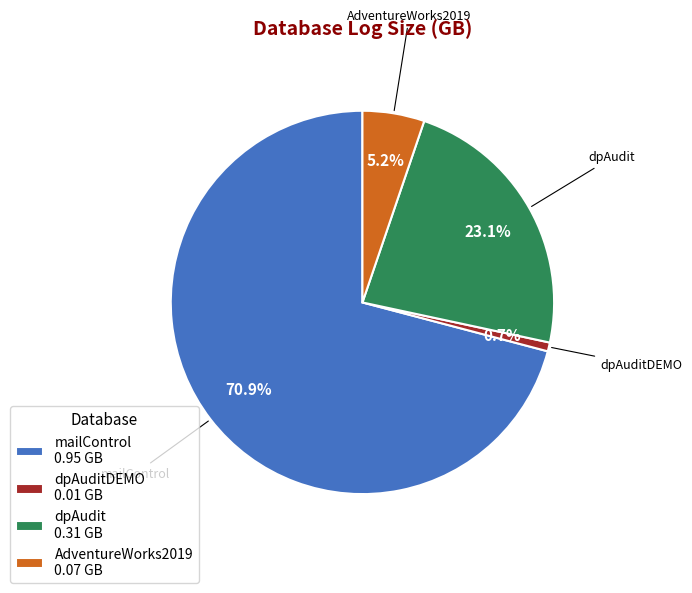

To the nearest percent, what is the difference between the largest and smallest slice percentages?

70%